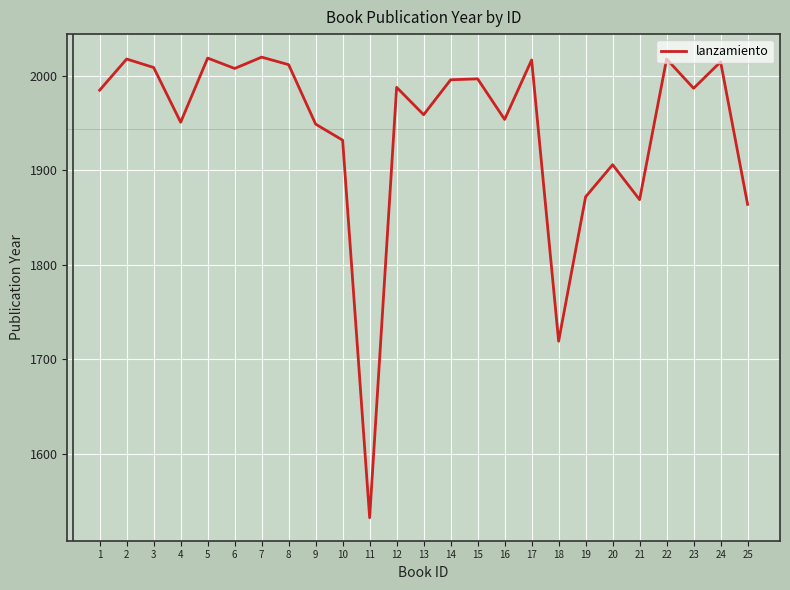

What is the difference between the maximum and minimum values?

488